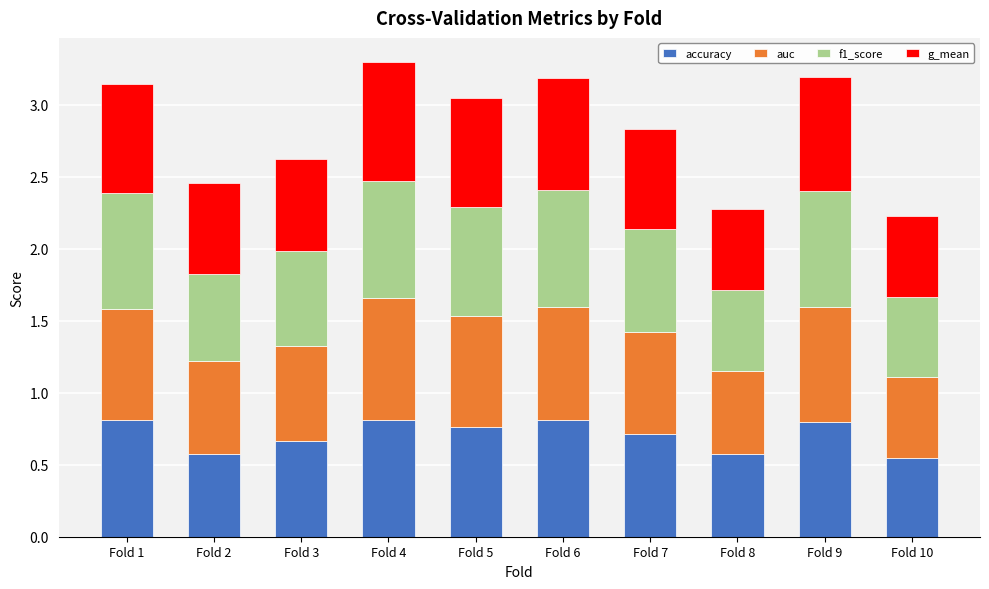

What is the sum of all accuracy values?

7.1